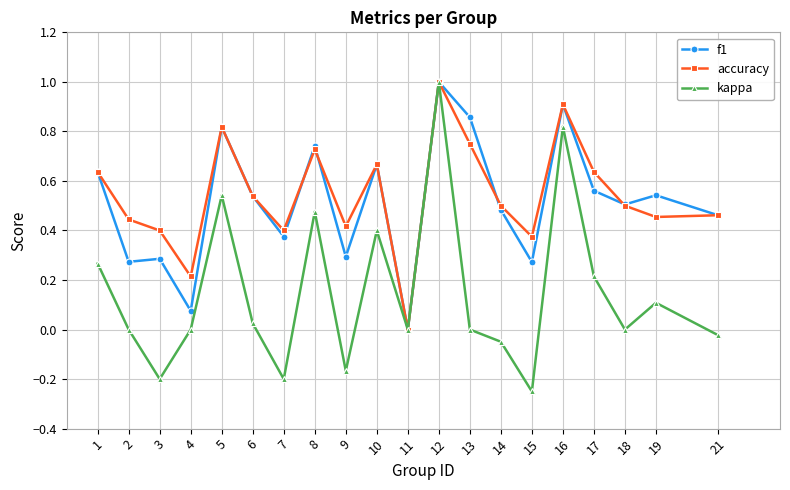

True or false: kappa has more than 0 points higher than both neighbors.

True